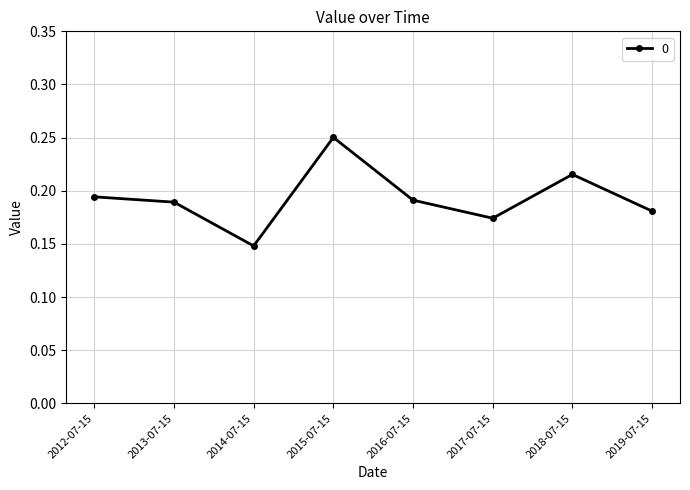

Count the number of data series in this chart.

1